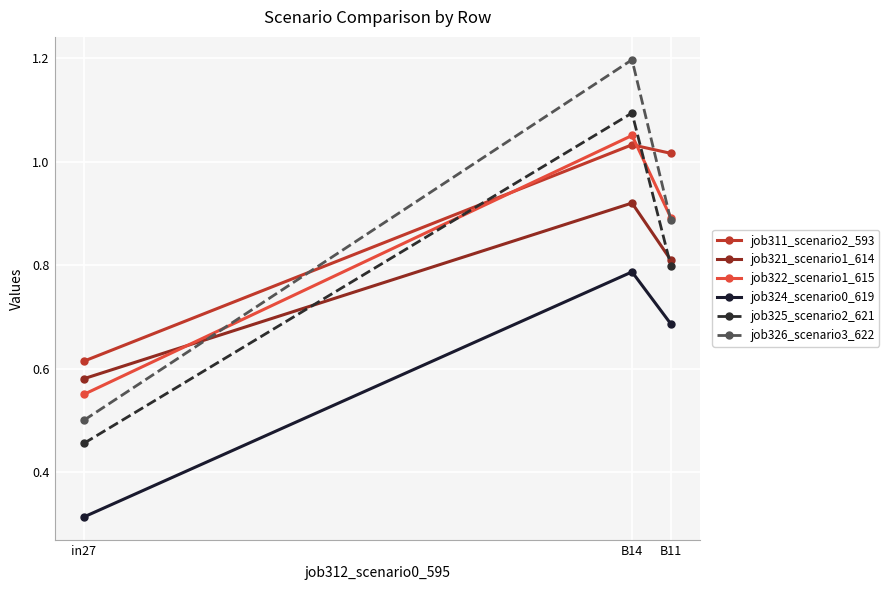

Which category has the lowest value across all series?

in27